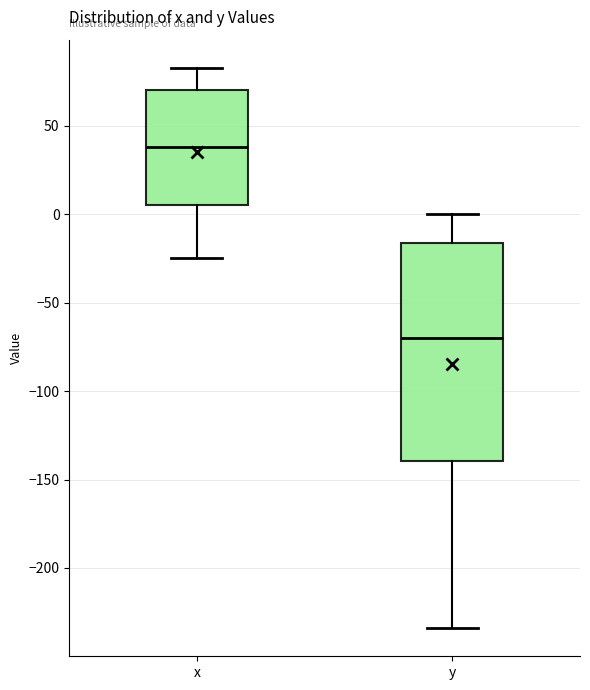

Comparing the boxes themselves (not the whiskers), which one is the tallest?

y